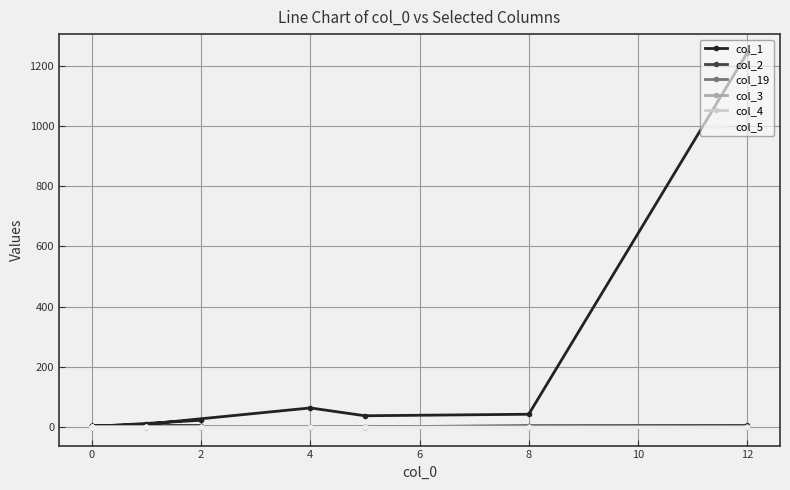

True or false: col_2 and col_3 cross at least once.

False